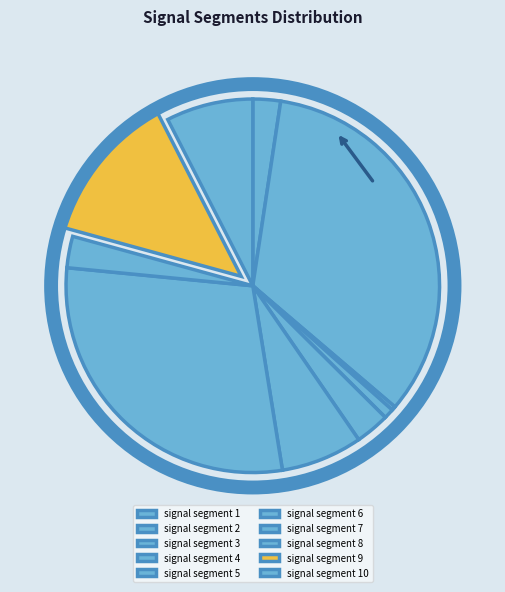

How many slices are in this pie chart?

10